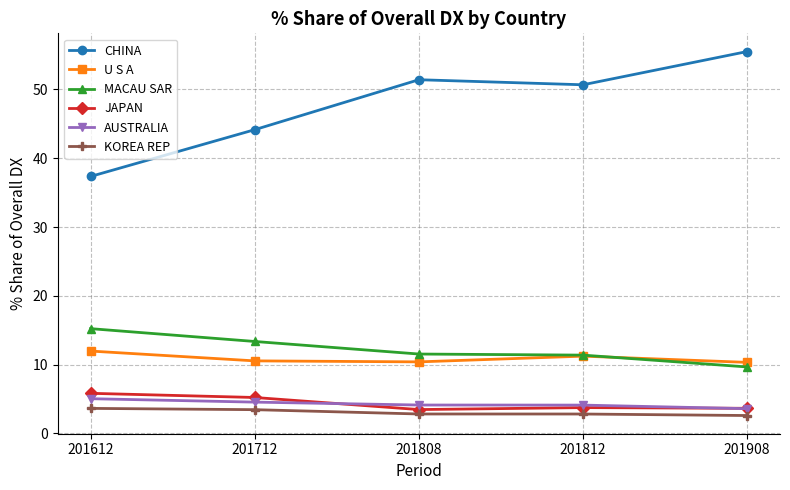

Where does the CHINA series first go above 50?

201808